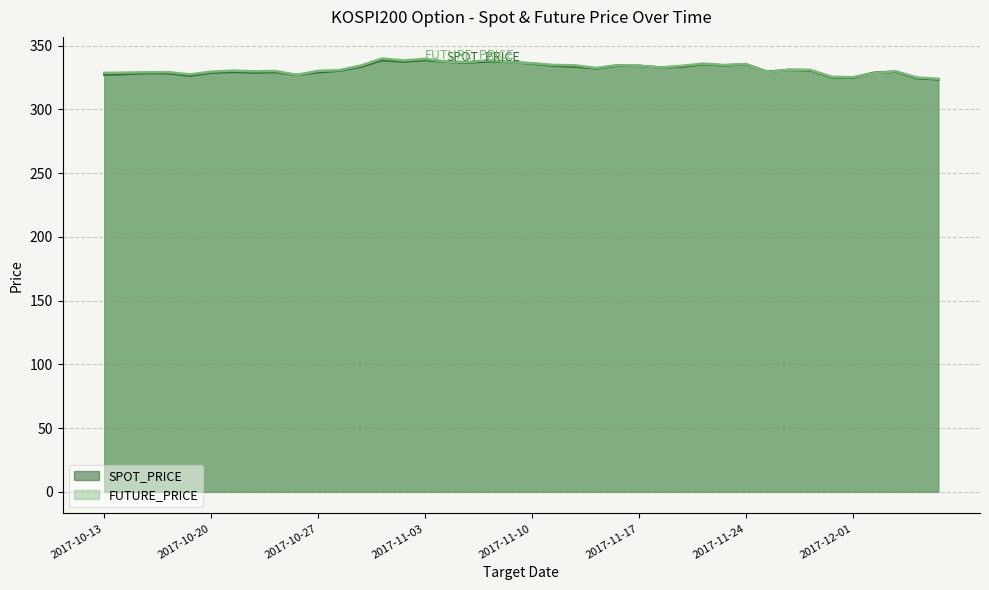

True or false: SPOT_PRICE and FUTURE_PRICE intersect in this chart.

True